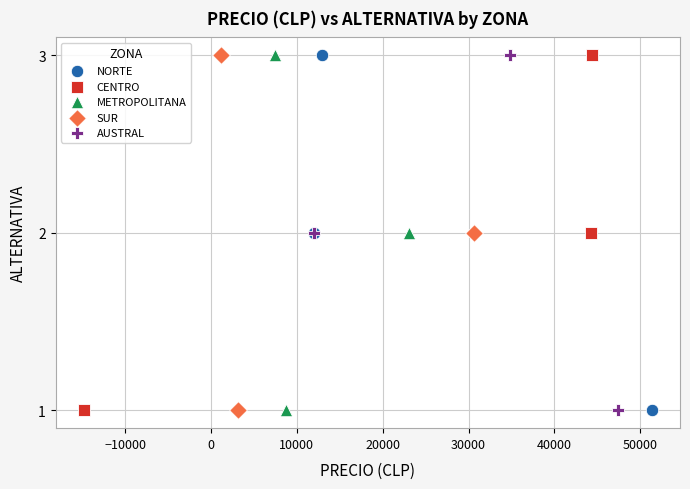

What are all the series names shown in the legend?

NORTE, CENTRO, METROPOLITANA, SUR, AUSTRAL